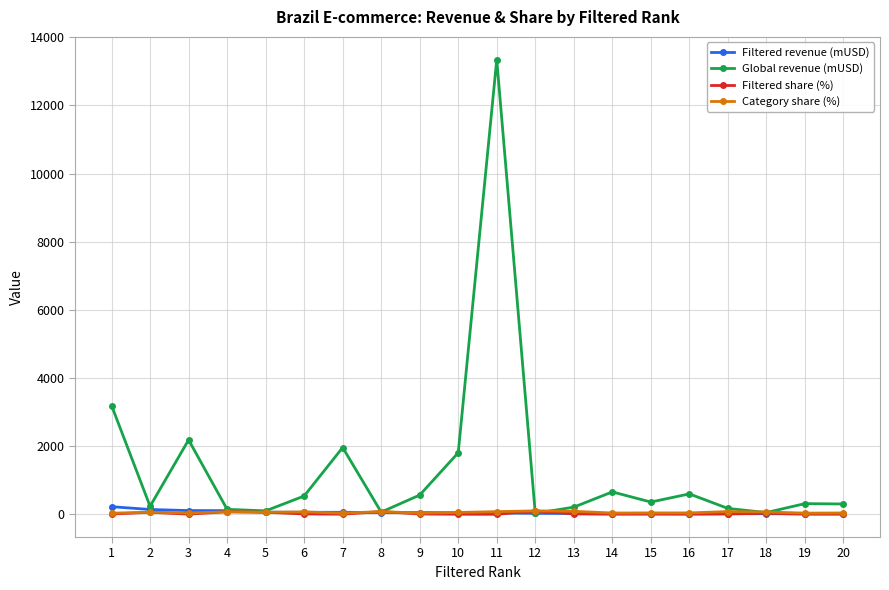

At which label does Filtered share (%) first exceed 9?

2